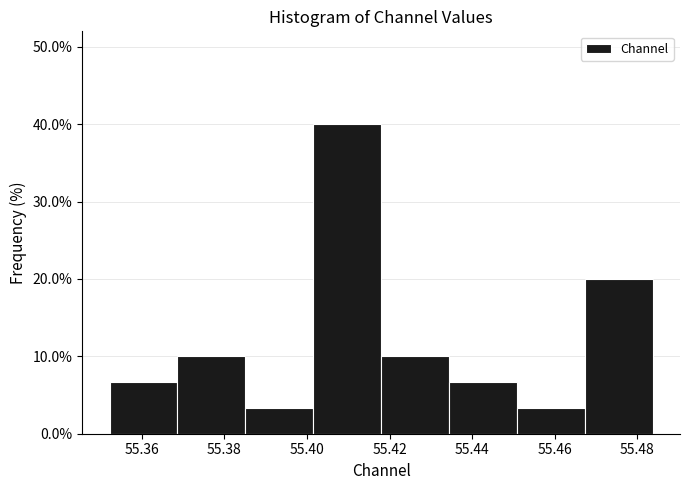

How tall is the bar that spans 55.386 to 55.402 on the x-axis? Neither the bar edges nor the heights are printed on the chart, so give them approximately, as read against the axes.

3